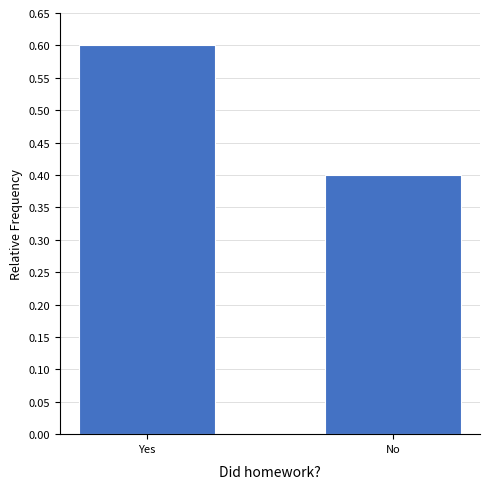

Rank the categories by value from lowest to highest.

No, Yes